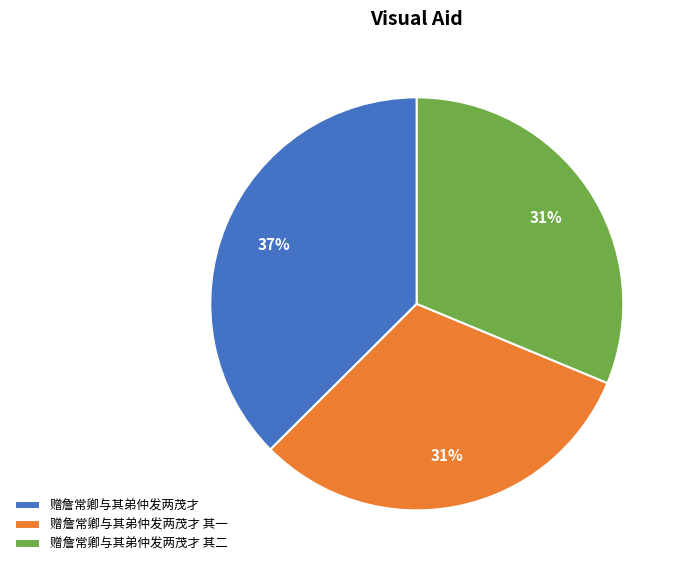

Combined, do 赠詹常卿与其弟仲发两茂才 and 赠詹常卿与其弟仲发两茂才 其一 account for over 50%?

Yes